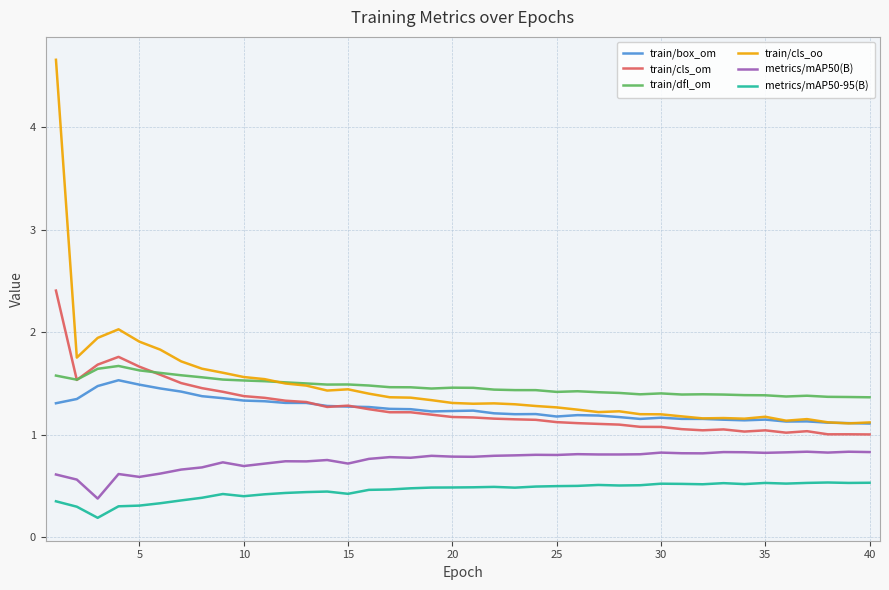

True or false: train/dfl_om and metrics/mAP50-95(B) cross at least once.

False